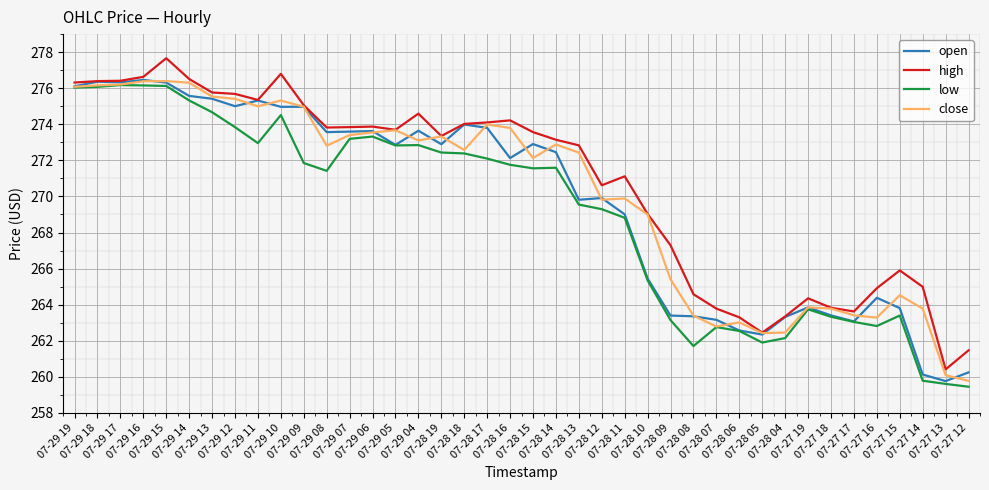

At which label does high reach its peak?

07-29 15